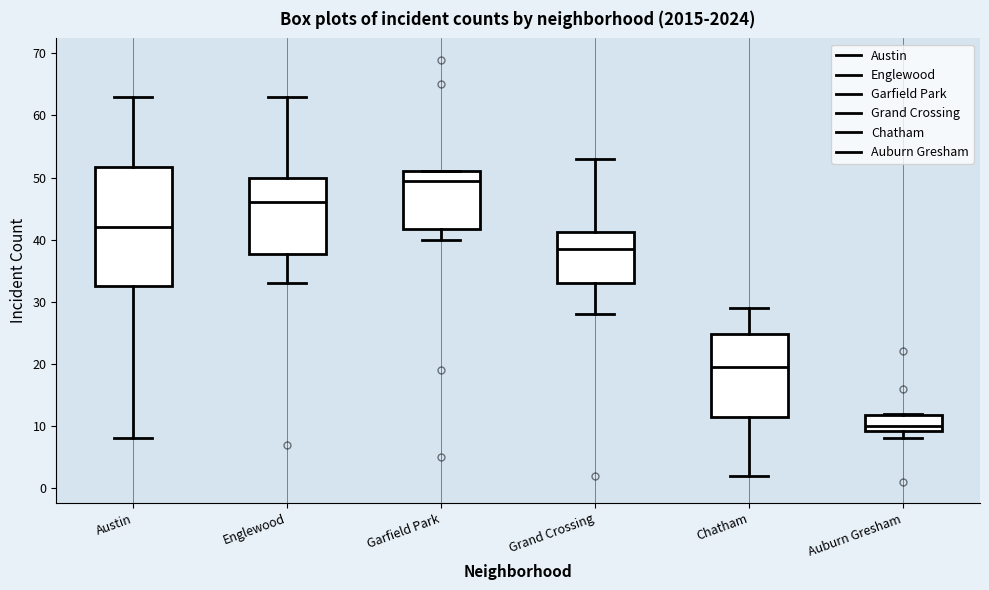

Which box has the lowest median line?

Auburn Gresham